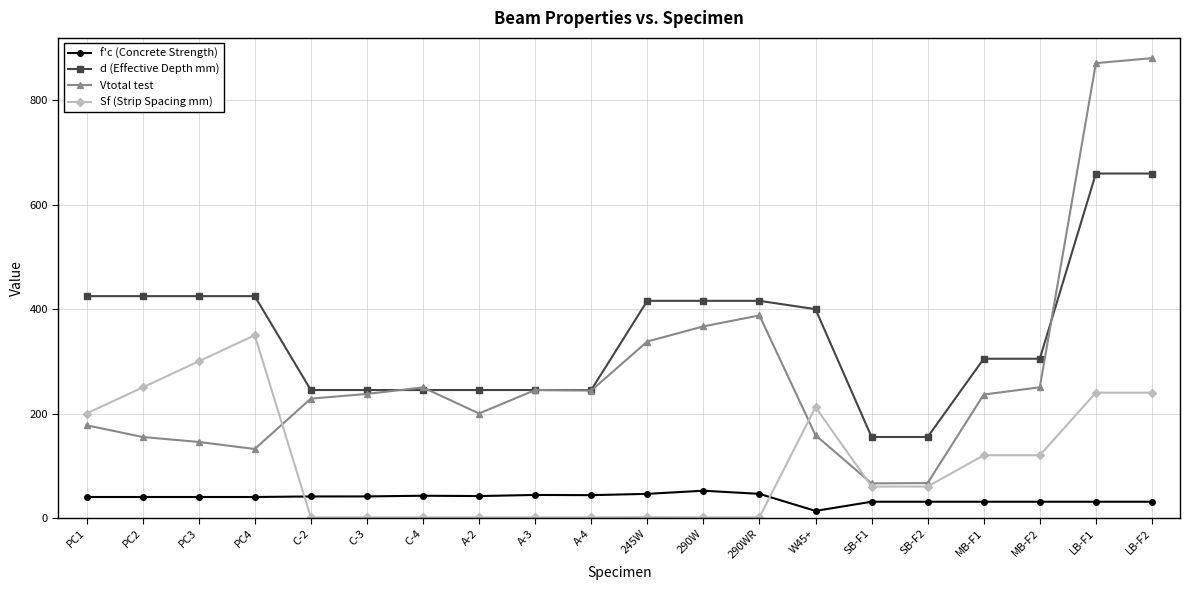

What is the label of the 12th point from the right?

A-3